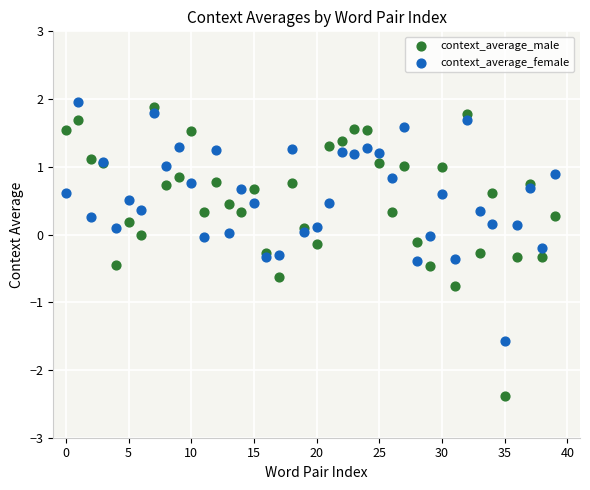

Which series has the widest spread of Y values?

context_average_male